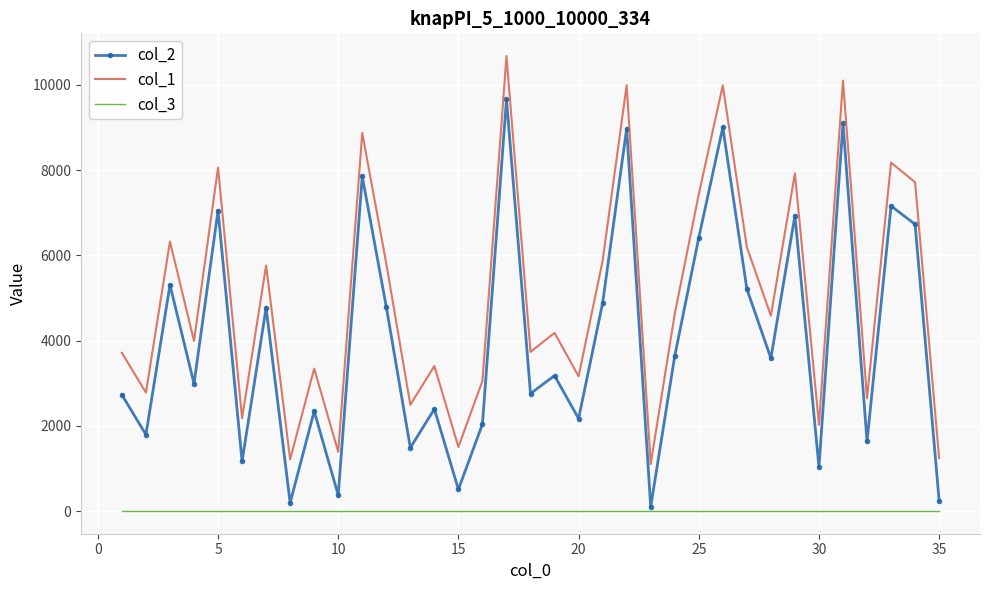

Which series has the largest total across all categories?

col_1